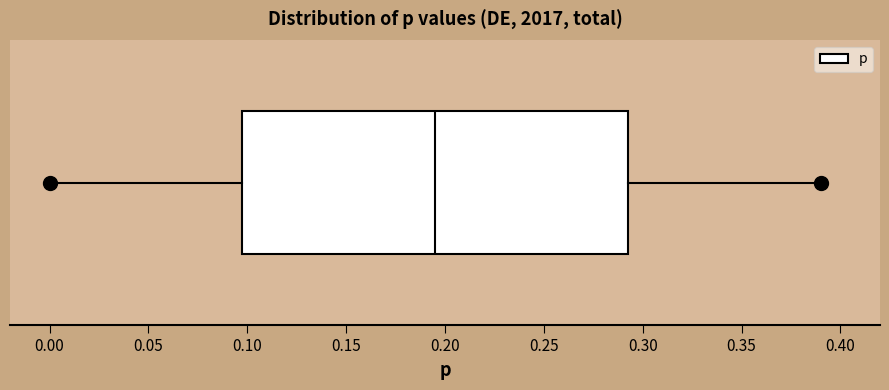

Transcribe this box plot: give where the median line is, the range the box spans, and where the two whiskers end, as read against the x-axis. The values are not printed on the chart, so give them approximately, as read against the axis.

median 0.195, box 0.100 to 0.295, whiskers 0.000 to 0.390